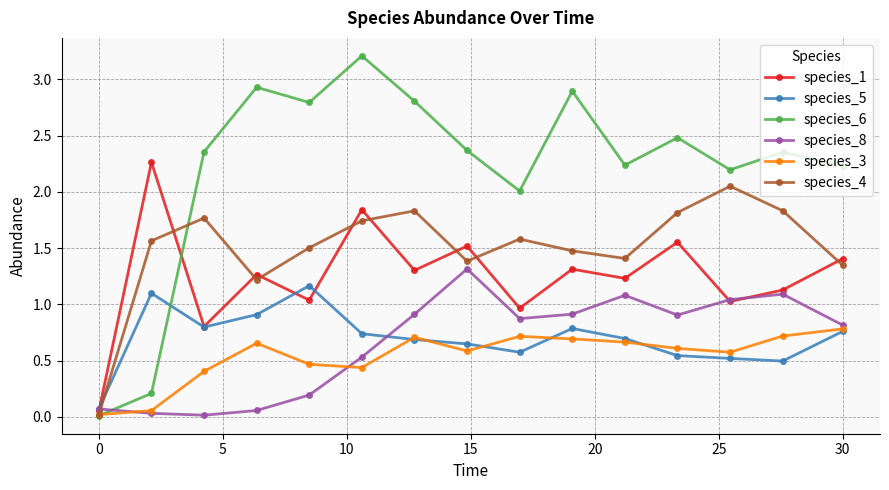

What is the highest value of the species_5 series?

1.2